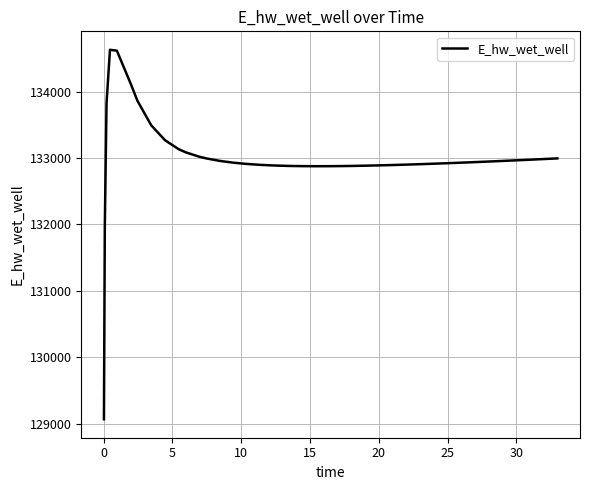

What is the difference between the maximum and minimum values?

5557.7